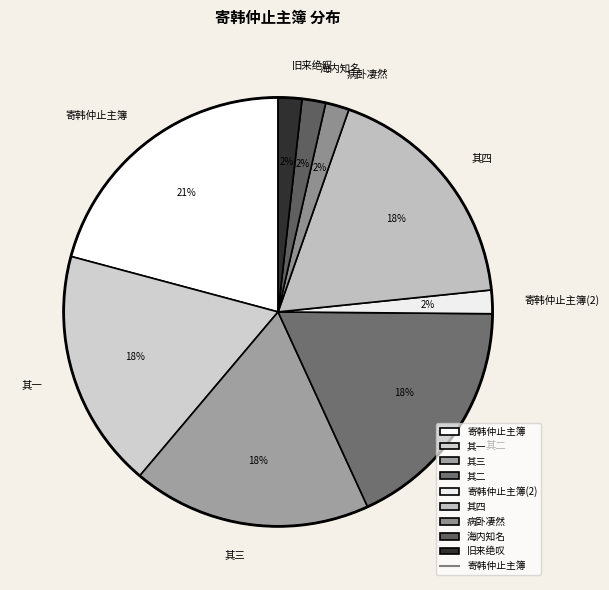

To the nearest percent, what portion does 海内知名 represent?

2%